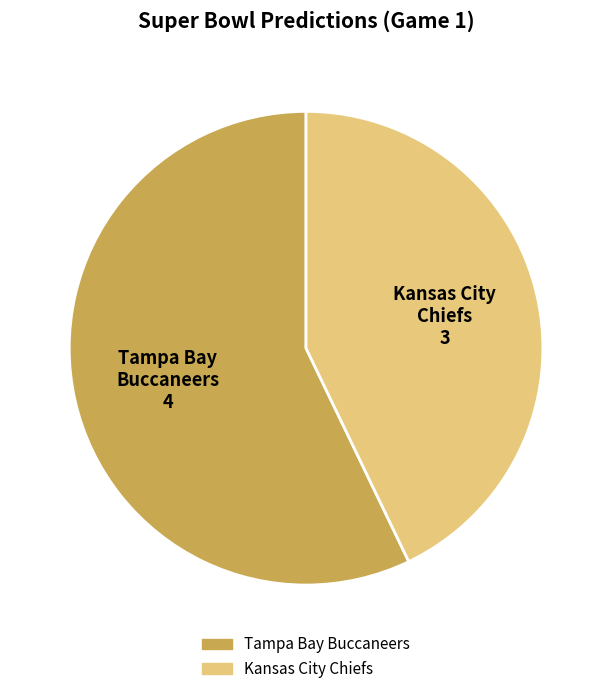

Which slice is the largest?

Tampa Bay Buccaneers